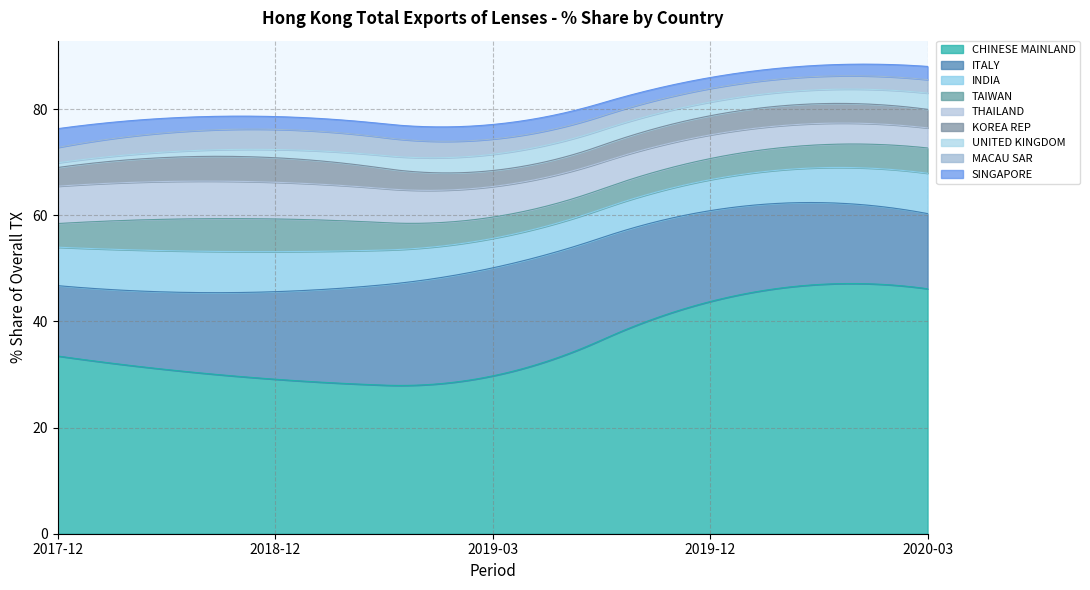

What are all the series names shown in the legend?

CHINESE MAINLAND, ITALY, INDIA, TAIWAN, THAILAND, KOREA REP, UNITED KINGDOM, MACAU SAR, SINGAPORE